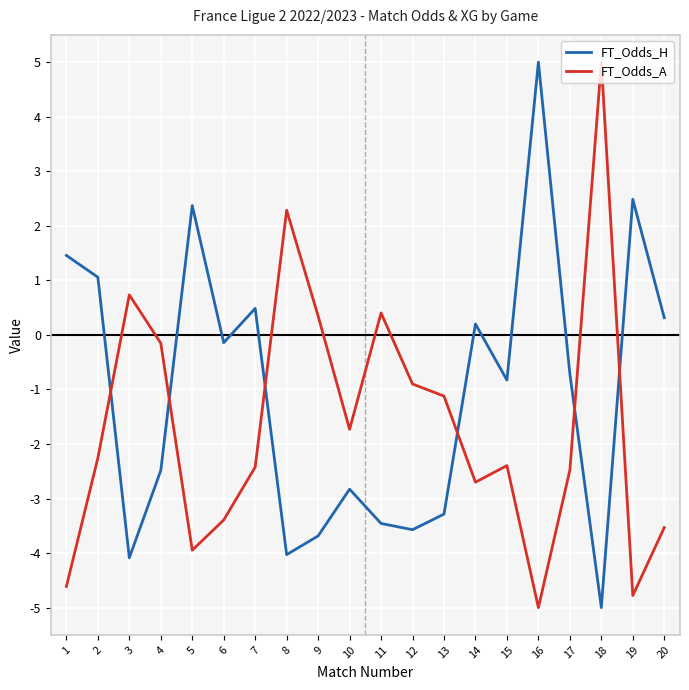

Reading left to right, what are all the values shown in this chart?

FT_Odds_H: 1.5	1.1	-4.1	-2.5	2.4	-0.1	0.5	-4.0	-3.7	-2.8	-3.5	-3.6	-3.3	0.2	-0.8	5.0	-0.7	-5.0	2.5	0.3
FT_Odds_A: -4.6	-2.3	0.7	-0.2	-3.9	-3.4	-2.4	2.3	0.3	-1.7	0.4	-0.9	-1.1	-2.7	-2.4	-5.0	-2.5	5.0	-4.8	-3.5